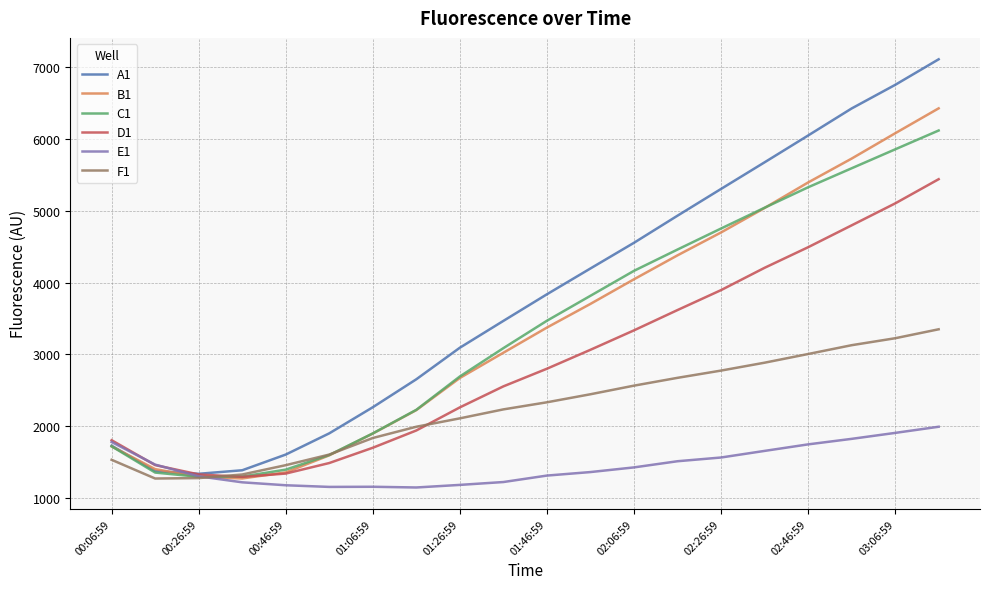

Which series has the widest spread of values?

A1